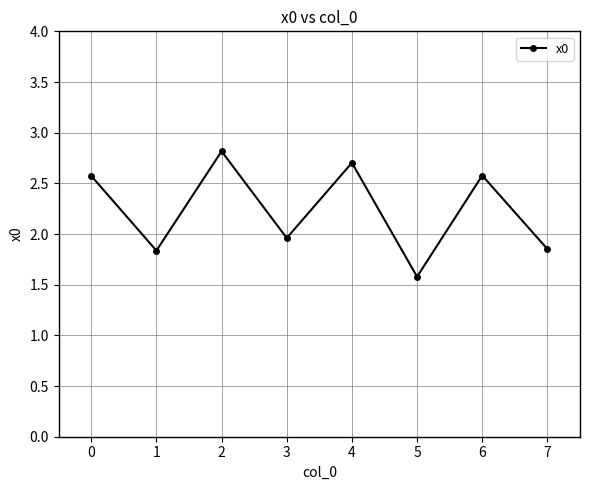

Approximately how many times larger is the value at 2 compared to 1?

1.5